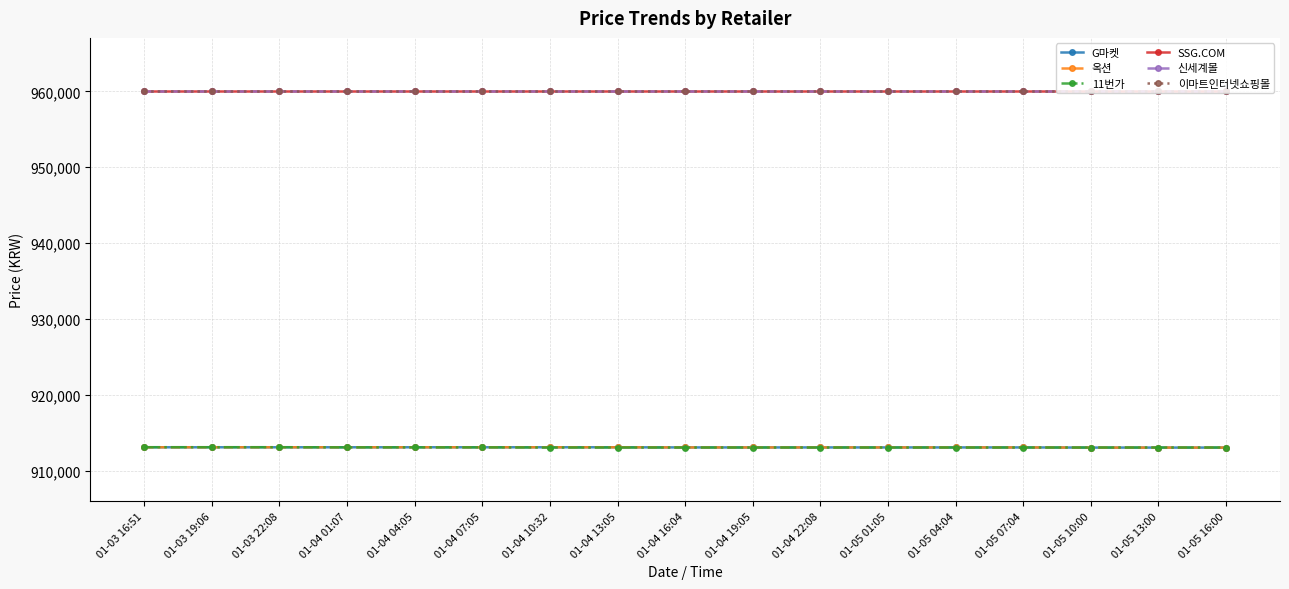

Does the chart have visible grid lines?

Yes